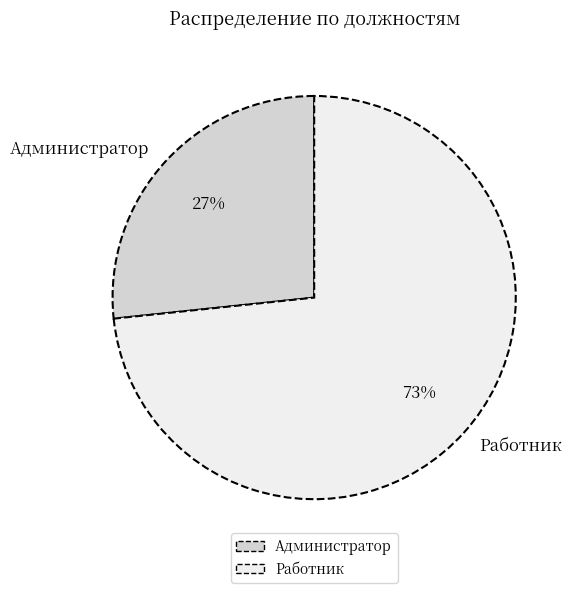

To the nearest percent, what is the average slice percentage?

50%